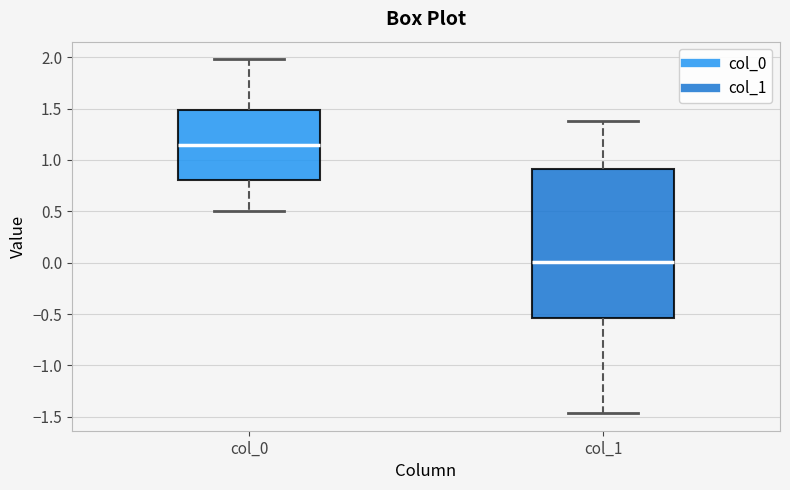

Comparing the boxes themselves (not the whiskers), which one is the tallest?

col_1